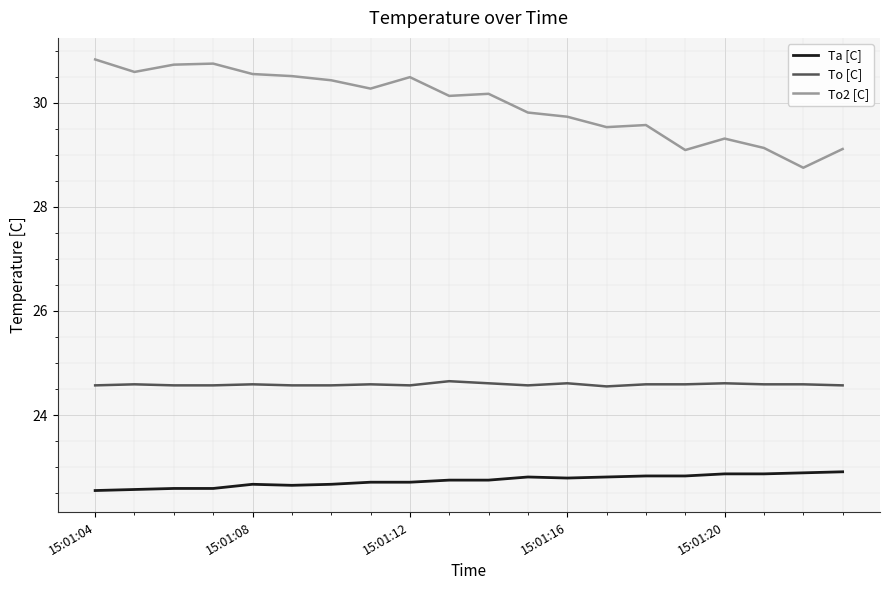

Which series has the largest range (max minus min)?

To2 [C]